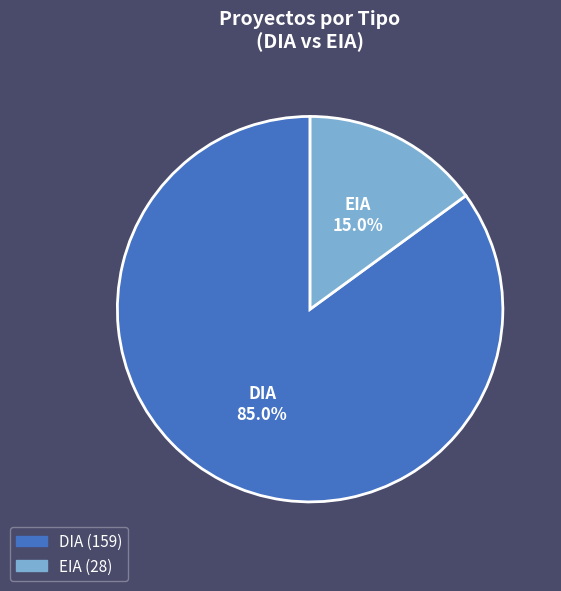

The DIA slice represents 85% of the pie. True or false?

True